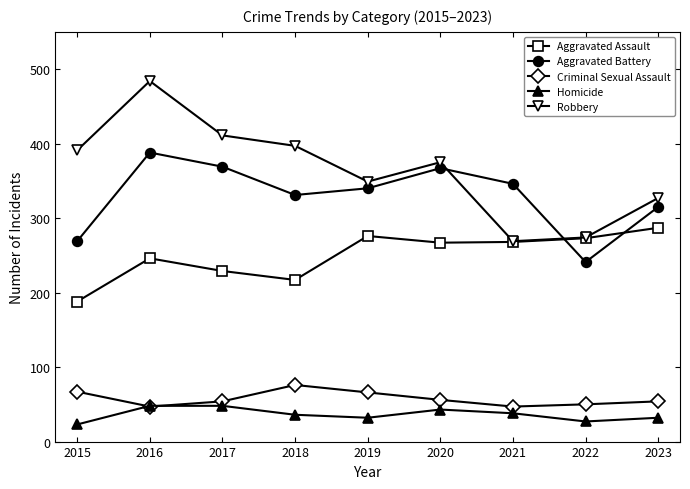

At 2017, list the series in order from smallest to largest.

Homicide, Criminal Sexual Assault, Aggravated Assault, Aggravated Battery, Robbery